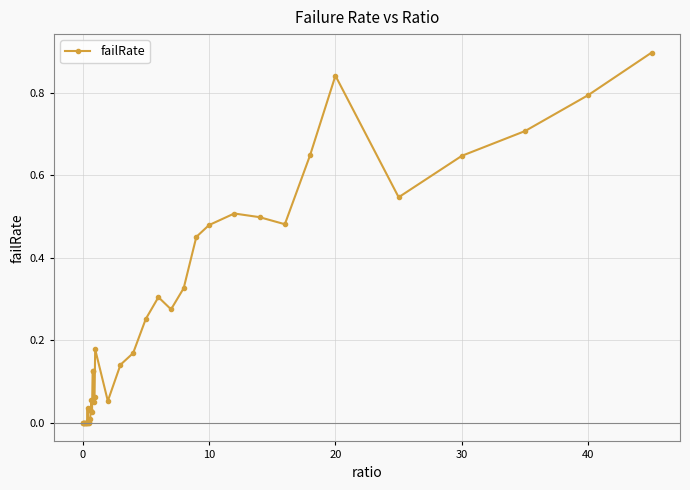

What is the greatest value displayed?

0.9